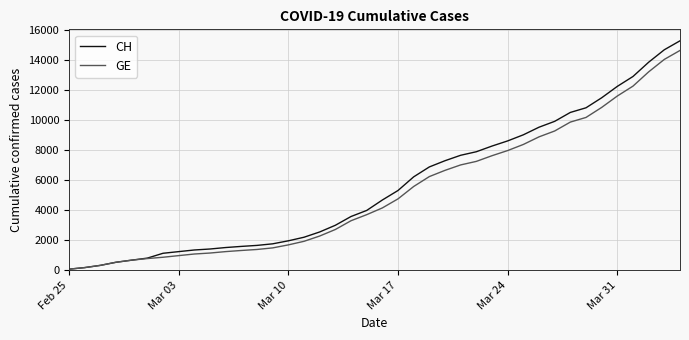

Which series has the largest range (max minus min)?

CH